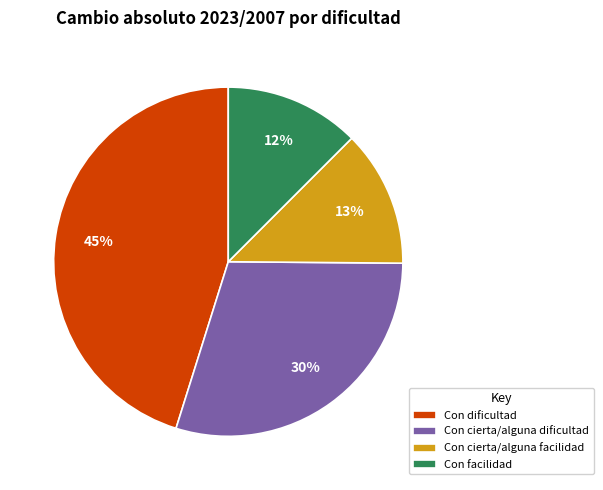

To the nearest percent, what is the combined percentage of Con cierta/alguna facilidad and Con facilidad?

25%